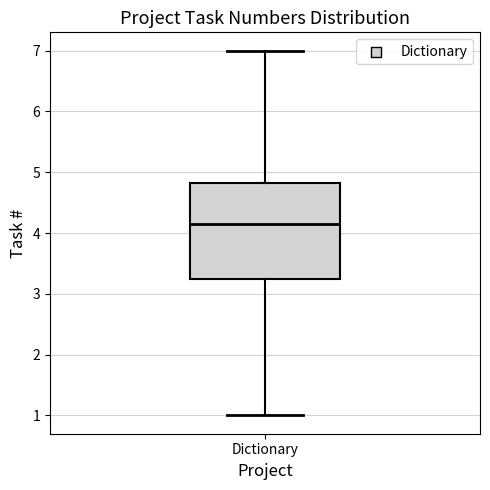

Read this box plot against the y-axis: the position of the median line, the range covered by the box, and the ends of both whiskers. The values are not printed on the chart, so give them approximately, as read against the axis.

median 4.2, box 3.3 to 4.8, whiskers 1.0 to 7.0